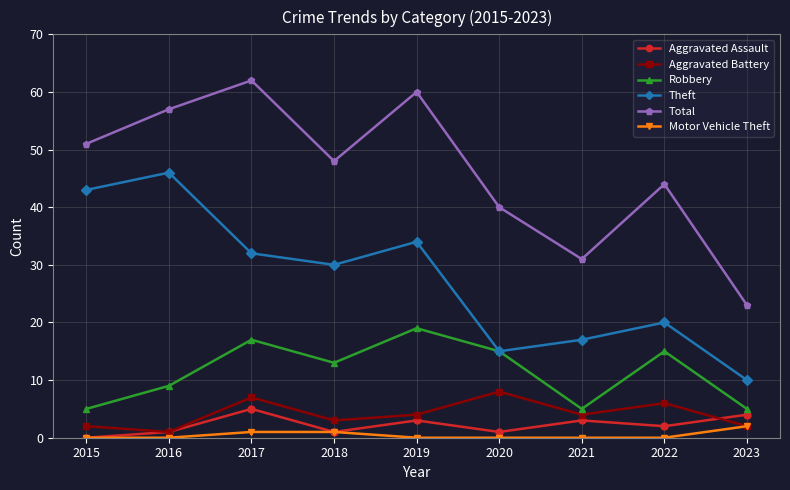

In Robbery, how many points are higher than both neighbors (excluding endpoints)?

3